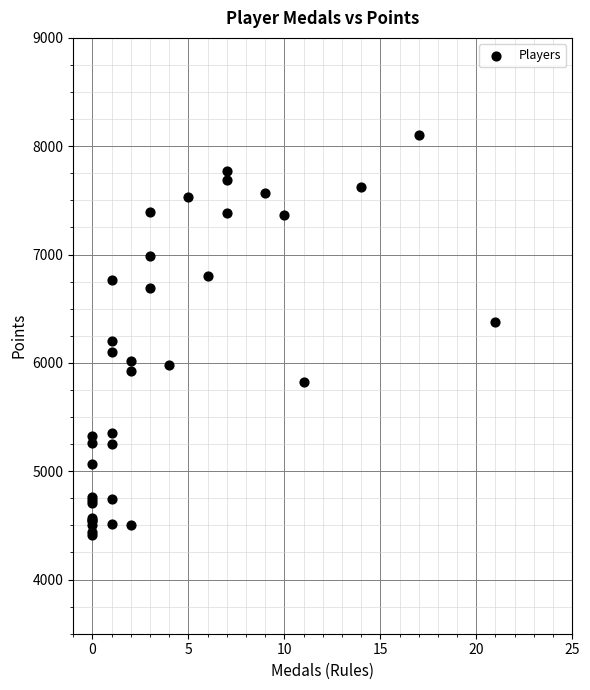

What Y value in the scatter plot is closest to 6256?

6199